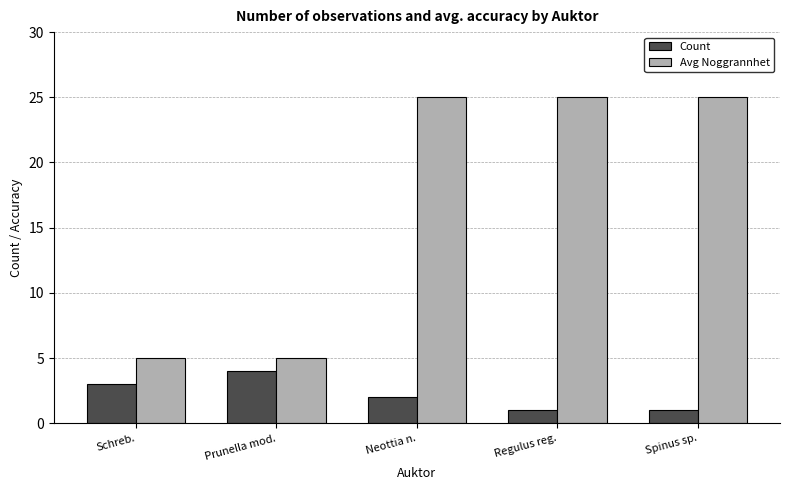

Is the value of Count at Spinus sp. greater than the value of Avg Noggrannhet at Prunella mod.?

No